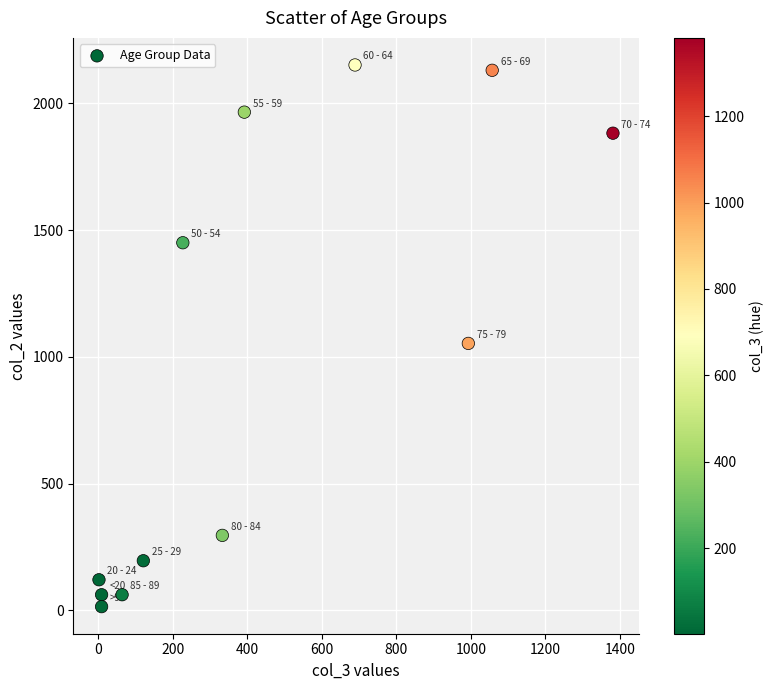

What is the average X value?

440